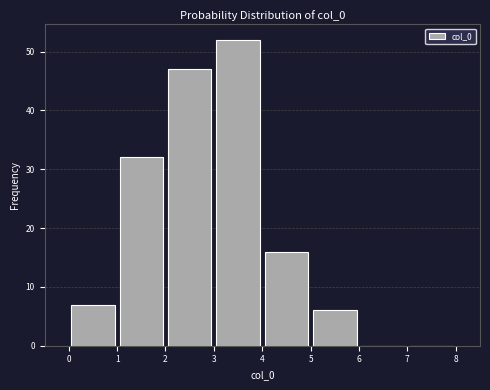

What is the height of the bar covering 4 to 5 on the x-axis? The values are not printed on the chart, so give them approximately, as read against the axis.

16